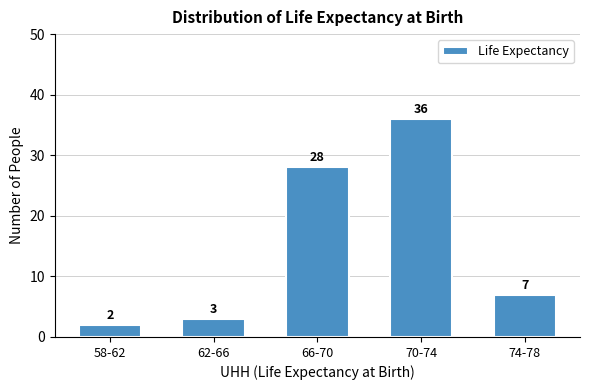

Reading left to right, transcribe all the data shown in this chart.

58-62=2	62-66=3	66-70=28	70-74=36	74-78=7